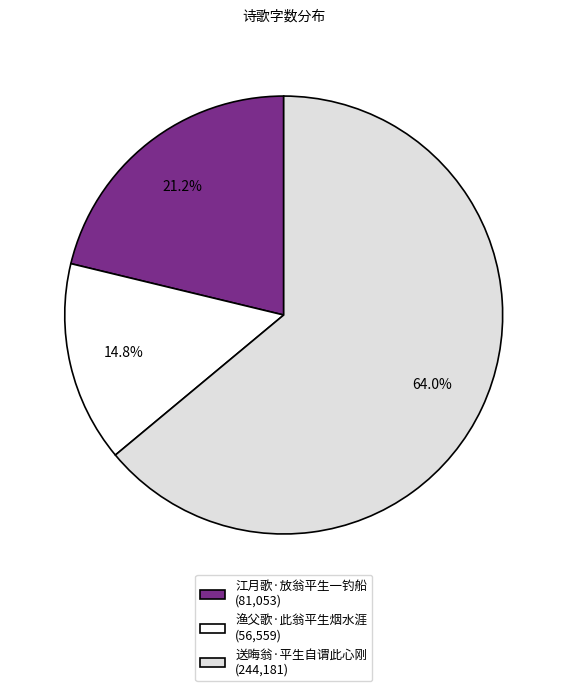

Rank the categories by value from highest to lowest.

送晦翁·平生自谓此心刚, 江月歌·放翁平生一钓船, 渔父歌·此翁平生烟水涯